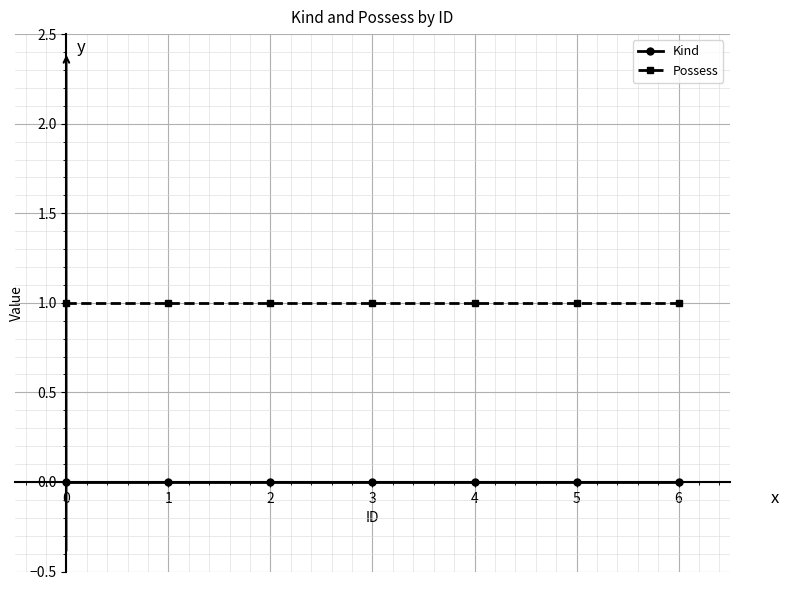

How many lines are shown in the chart?

2